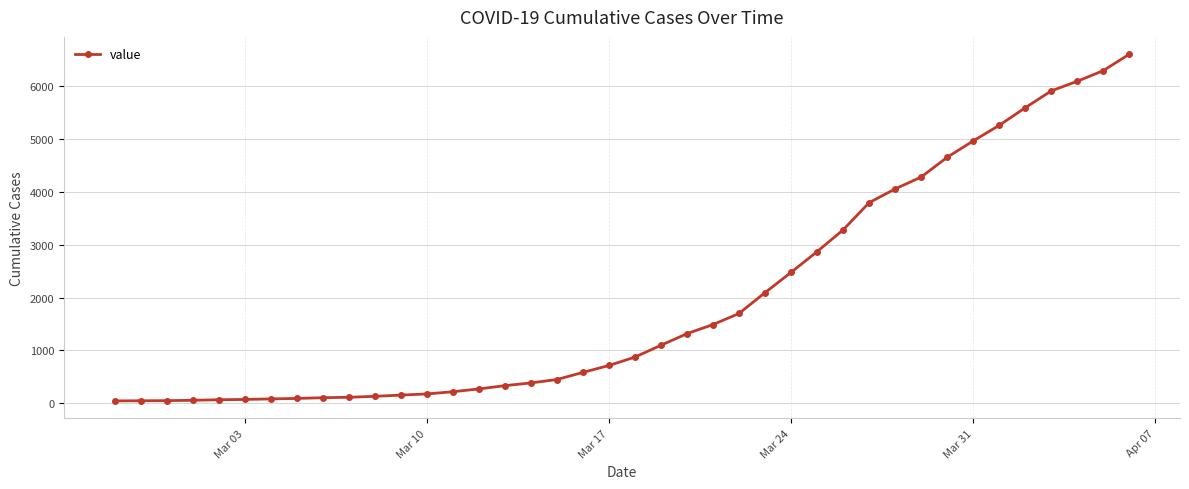

What is the value of the 26th point from the left?

2093